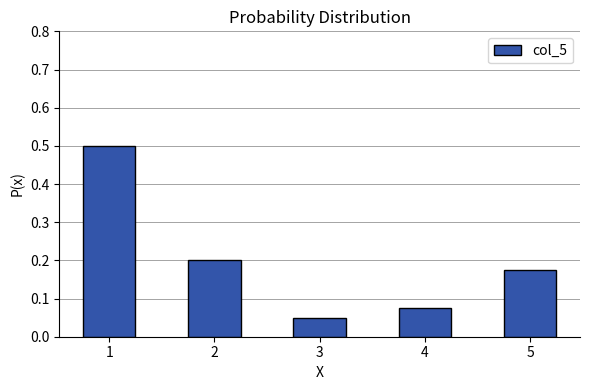

Count the values in the range 0 to 1.

5